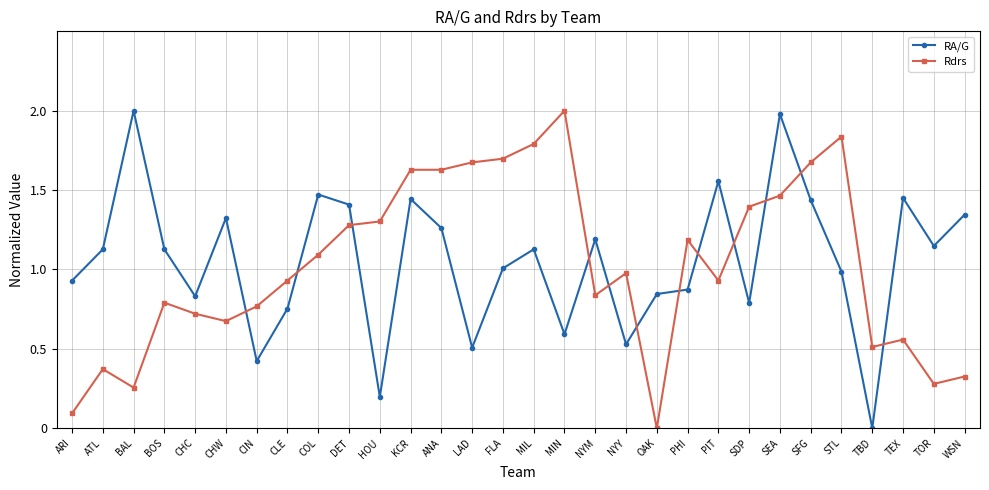

True or false: RA/G and Rdrs intersect in this chart.

True